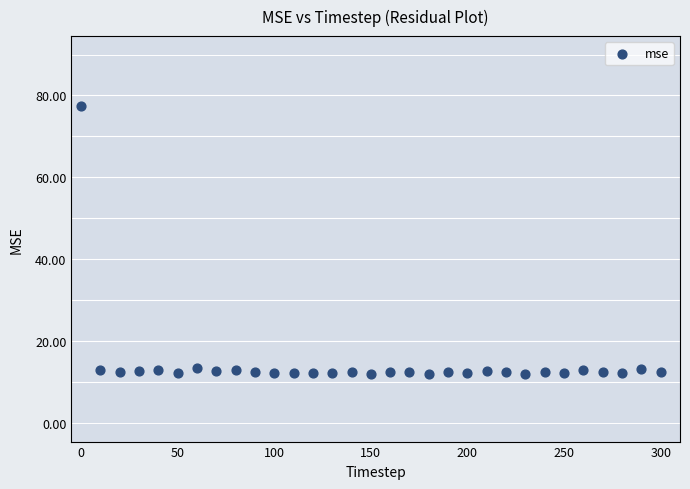

What is the range of X values (max minus min)?

300.0